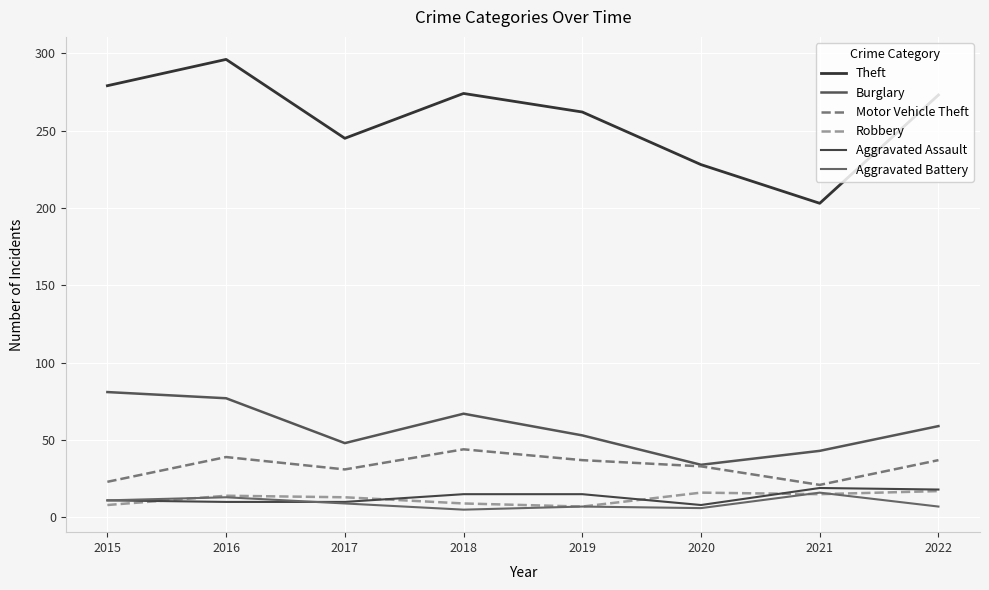

What is the total value across all series at 2015?

413